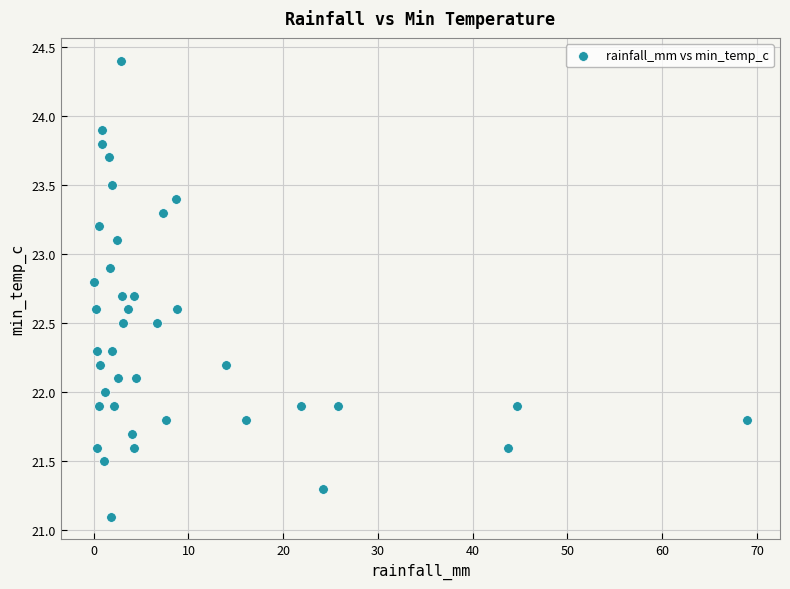

What is the range of Y values (max minus min)?

3.3